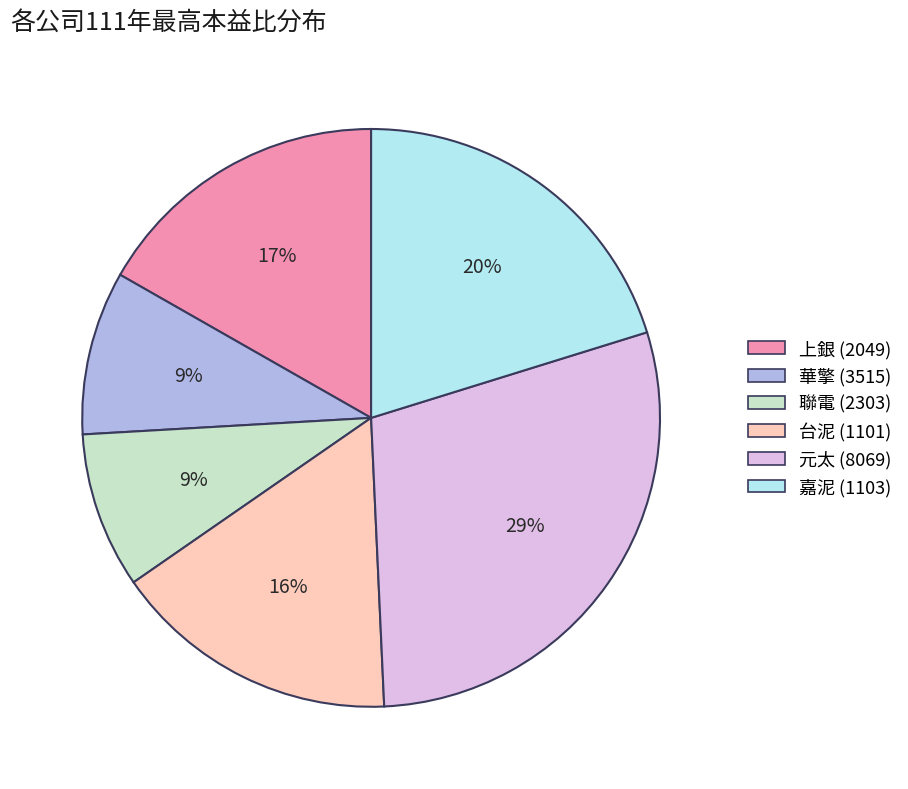

How many slices are in this pie chart?

6